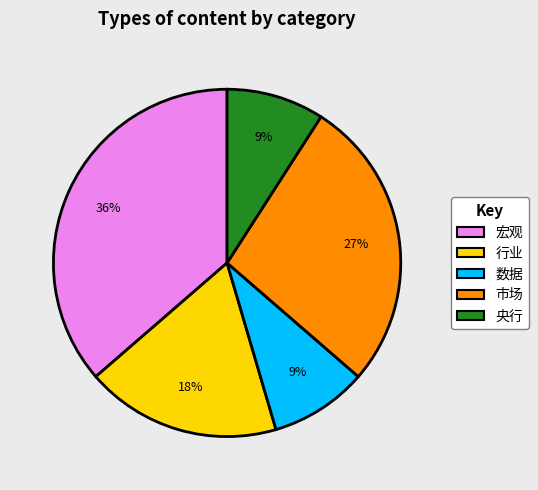

Do 数据 and 市场 together represent more than half of the pie?

No